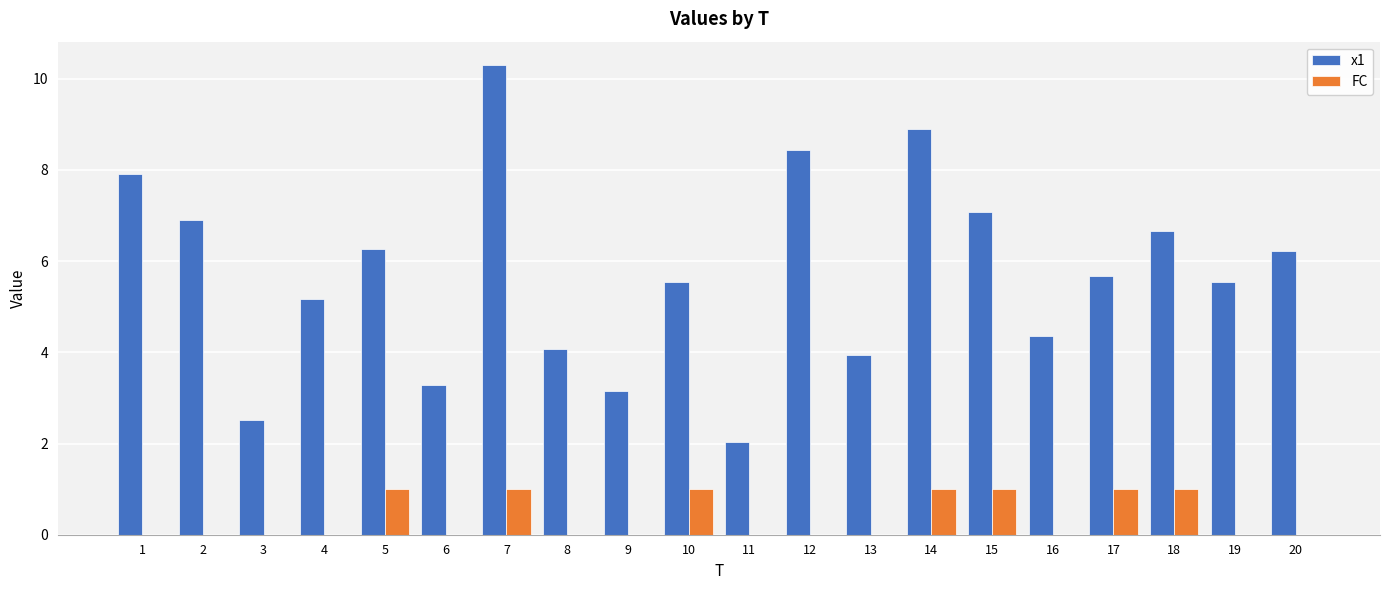

Which series has the largest range (max minus min)?

x1